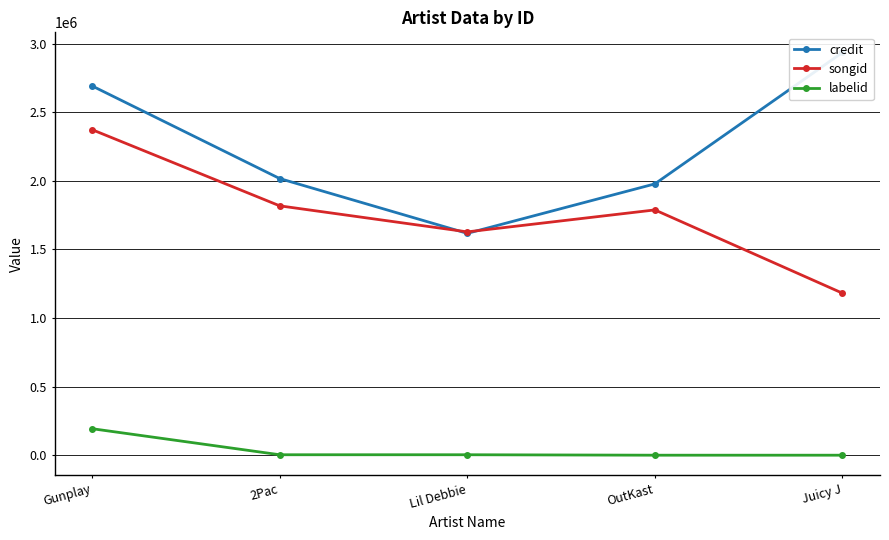

List the series in order of their overall mean, highest first.

credit, songid, labelid